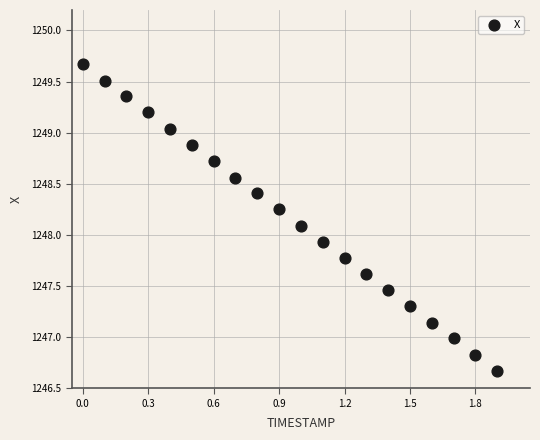

What is the range of Y values (max minus min)?

3.0